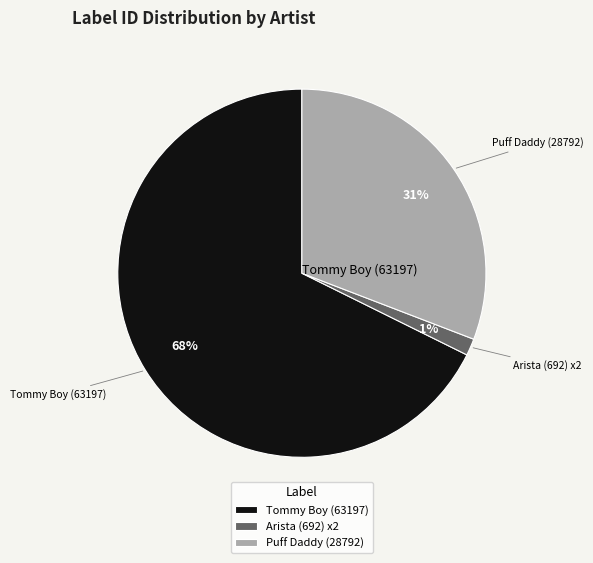

True or false: Arista (692) x2 accounts for 13% of the total.

False